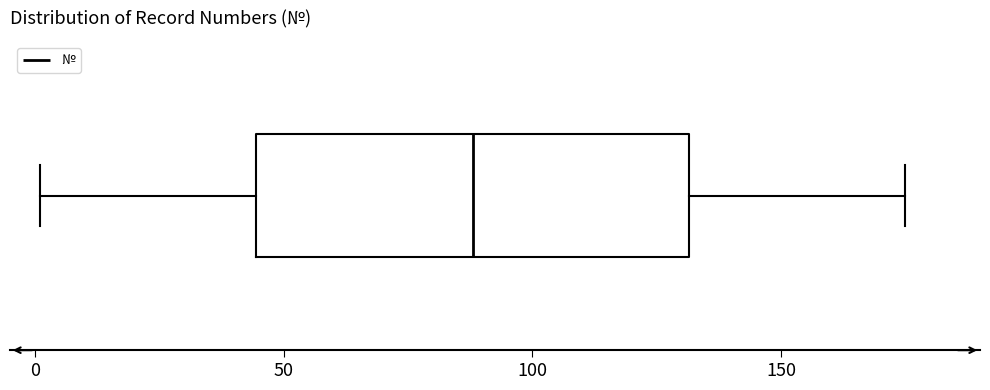

Read this box plot against the x-axis: the position of the median line, the range covered by the box, and the ends of both whiskers. The values are not printed on the chart, so give them approximately, as read against the axis.

median 90, box 45 to 130, whiskers 0 to 175